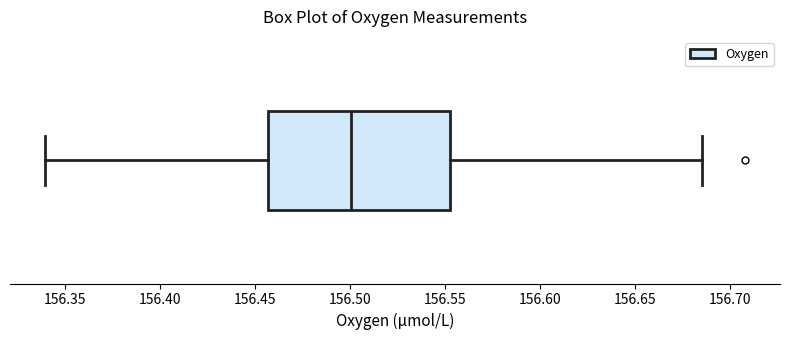

Transcribe this box plot: give where the median line is, the range the box spans, and where the two whiskers end, as read against the x-axis. The values are not printed on the chart, so give them approximately, as read against the axis.

median 156.500, box 156.455 to 156.555, whiskers 156.340 to 156.685